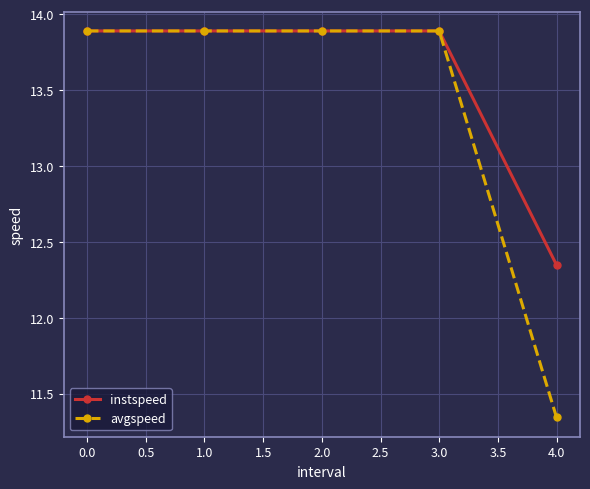

True or false: instspeed has more than 2 points higher than both neighbors.

False